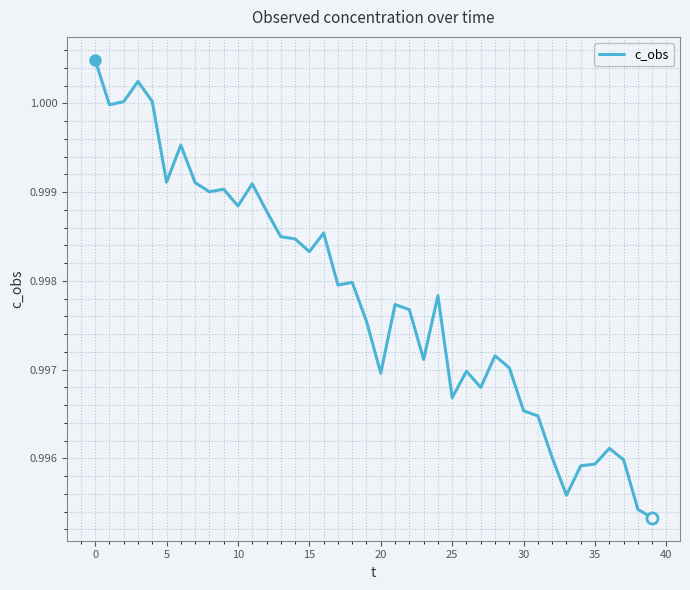

Does the chart display data point markers on the line(s)?

No